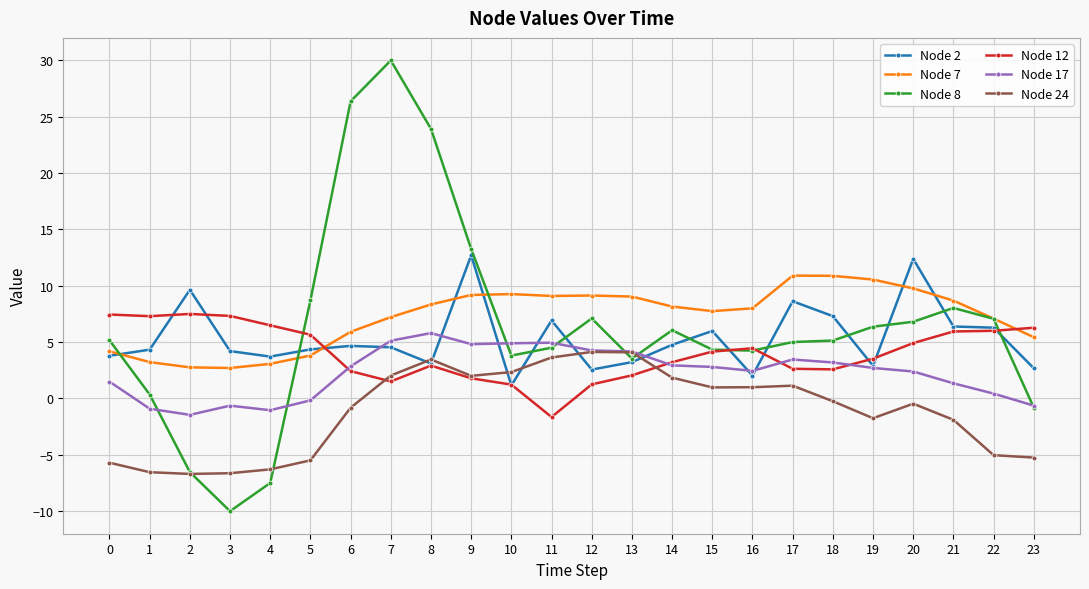

How many data points does each series have?

24